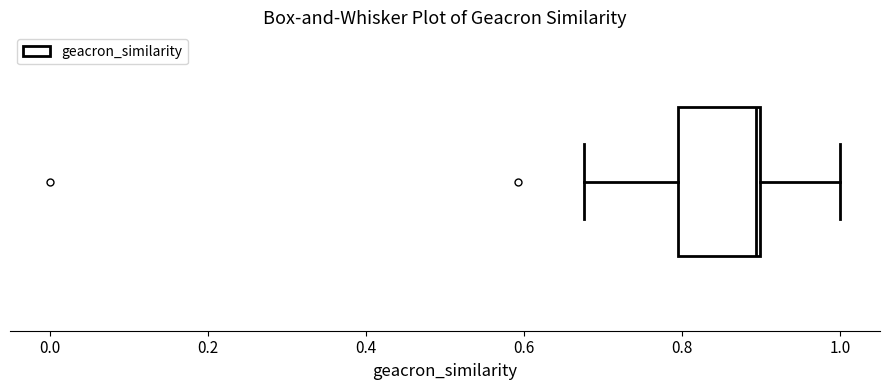

Where does the right whisker of the box end on the x-axis? The values are not printed on the chart, so give them approximately, as read against the axis.

1.00